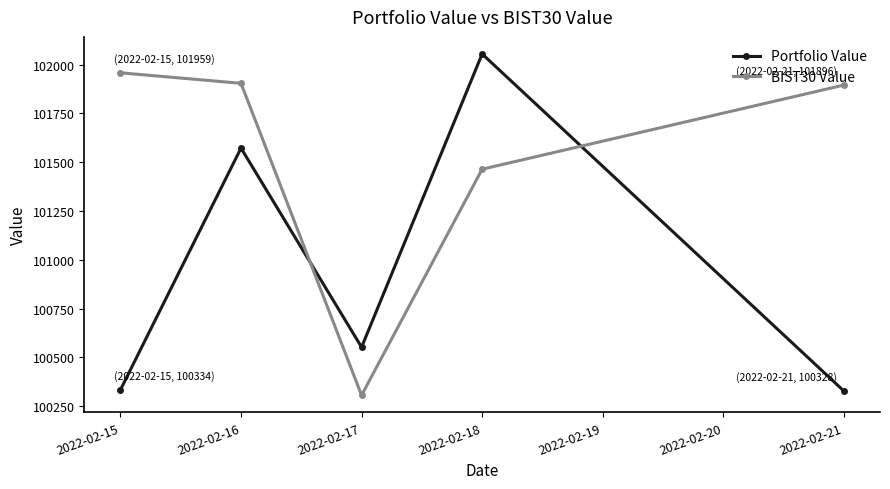

After their last crossing, which series has the higher values: Portfolio Value or BIST30 Value?

BIST30 Value